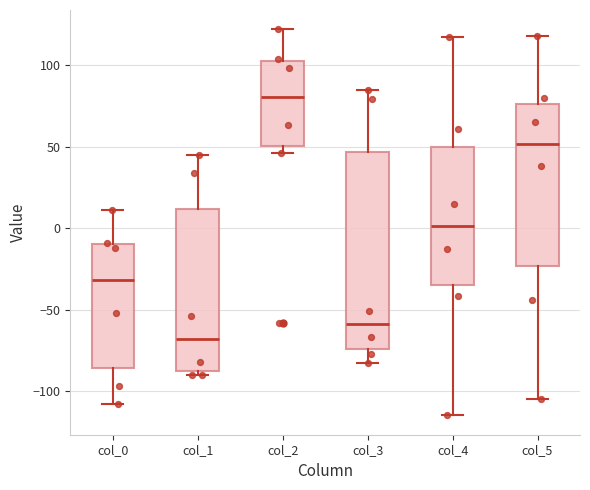

Reading left to right, transcribe this box plot: for each box, give where its median line is, the range the box spans, and where its two whiskers end, as read against the y-axis. The values are not printed on the chart, so give them approximately, as read against the axis.

col_0: median -30, box -85 to -10, whiskers -110 to 10
col_1: median -70, box -90 to 10, whiskers -90 (just below the box's lower edge) to 45
col_2: median 80, box 50 to 105, whiskers 45 to 120
col_3: median -60, box -75 to 45, whiskers -85 to 85
col_4: median 0, box -35 to 50, whiskers -115 to 115
col_5: median 50, box -25 to 75, whiskers -105 to 120